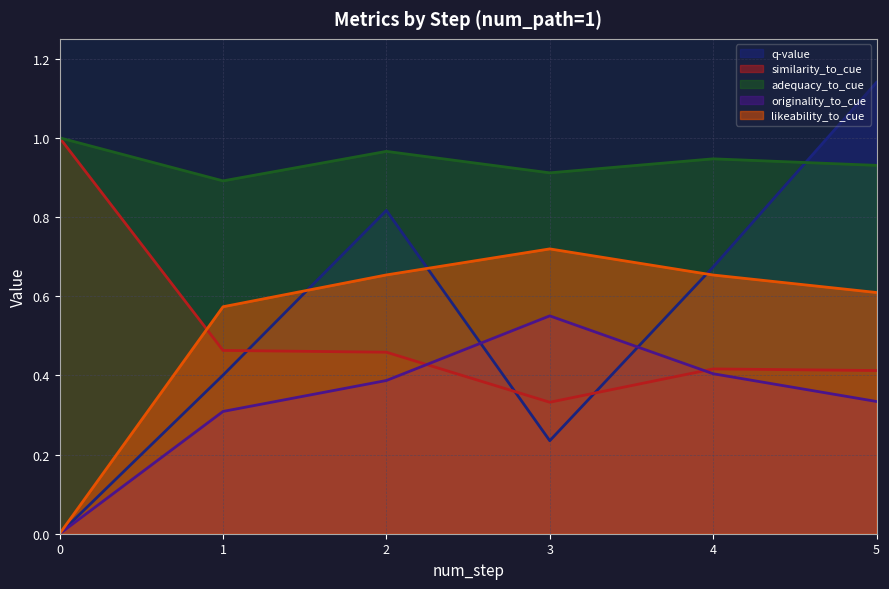

How many lines are shown in the chart?

5